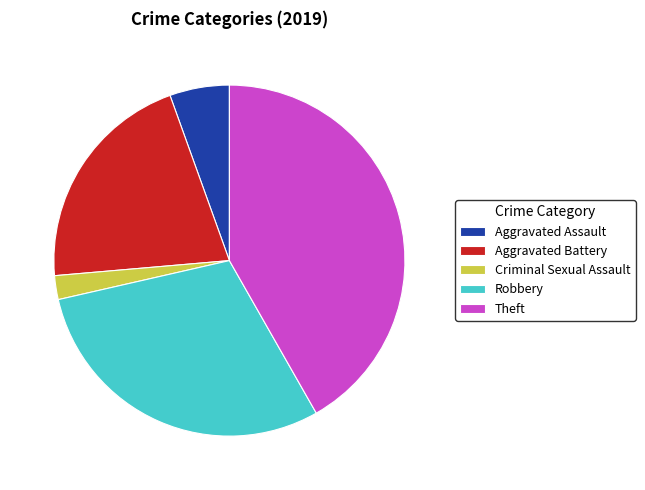

Does Aggravated Battery represent more than half of the total?

No